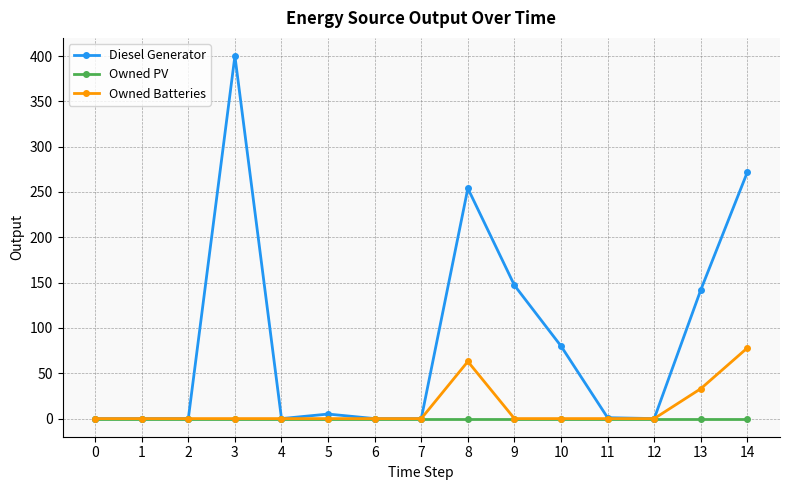

What is the difference between the second highest and minimum values in the Owned Batteries series?

63.0